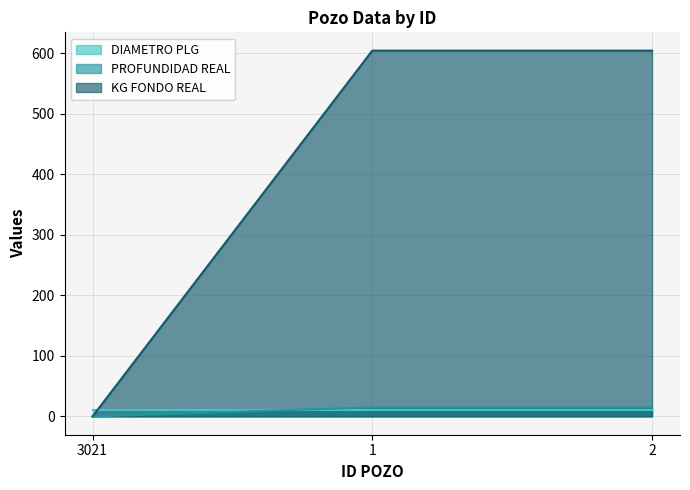

The value of PROFUNDIDAD REAL at 1 is 8. True or false?

False